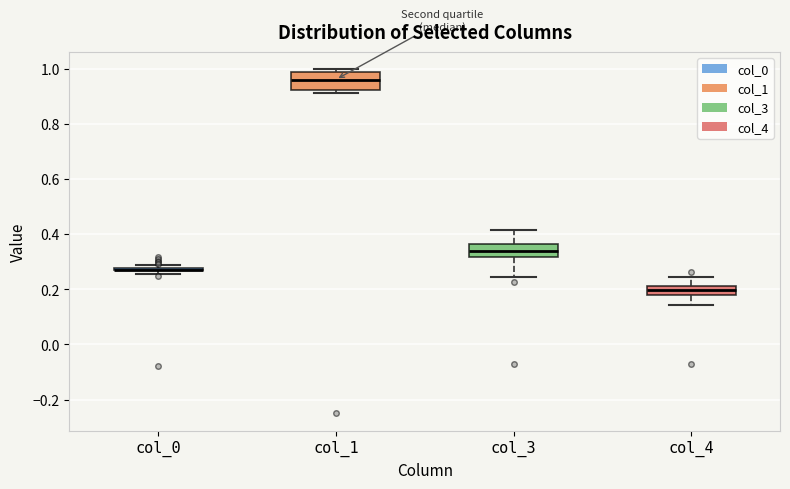

Reading left to right, read every box against the y-axis: the position of its median line, the range the box covers, and the ends of its whiskers. The values are not printed on the chart, so give them approximately, as read against the axis.

col_0: box collapsed to a line at 0.26, whiskers 0.26 to 0.28
col_1: median 0.96, box 0.92 to 1.00, whiskers 0.92 (just below the box's lower edge) to 1.00 (just above the box's upper edge)
col_3: median 0.34, box 0.32 to 0.36, whiskers 0.24 to 0.42
col_4: median 0.20, box 0.18 to 0.22, whiskers 0.14 to 0.24